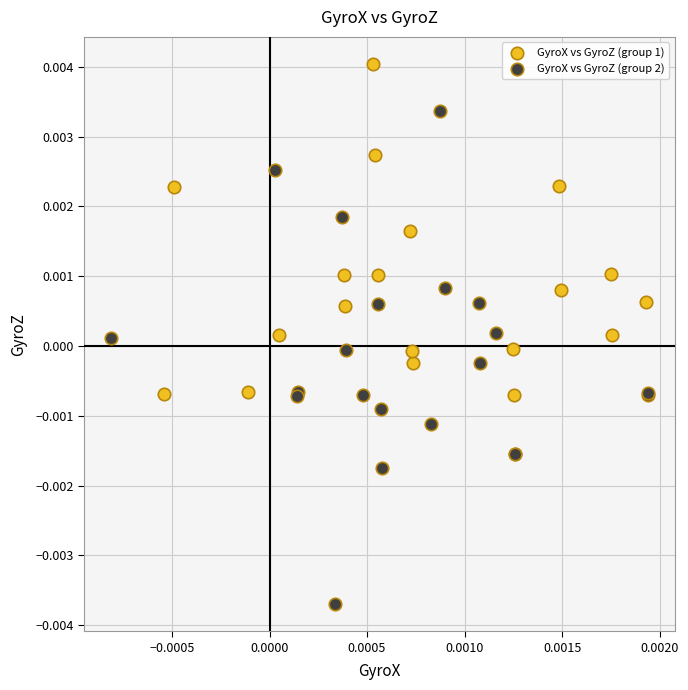

Which series contains the highest Y value?

GyroX vs GyroZ (group 1)